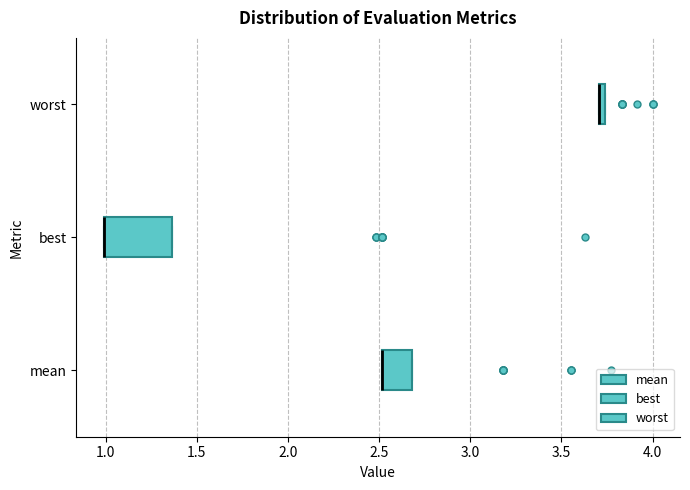

Which box is the widest, from its left edge to its right edge?

best